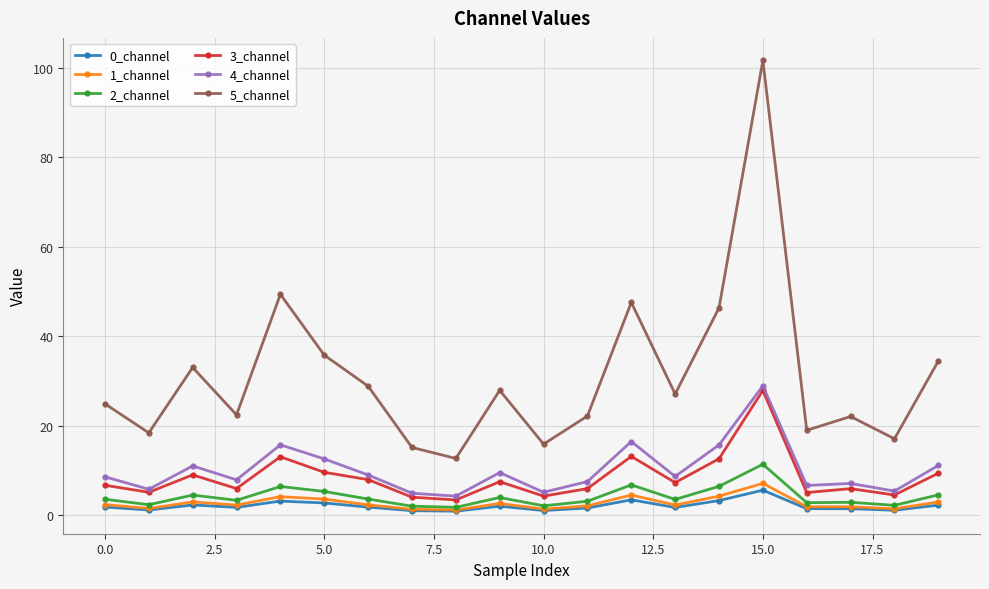

Which series has the widest spread of values?

5_channel